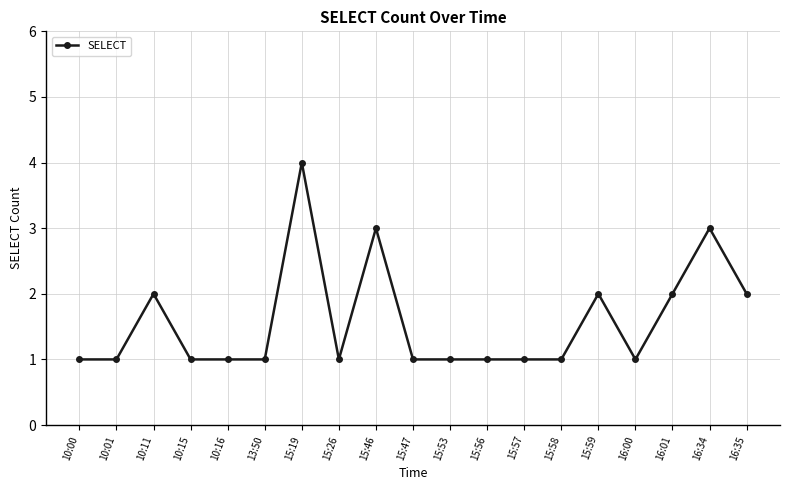

What is the value of the 19th point from the left?

2